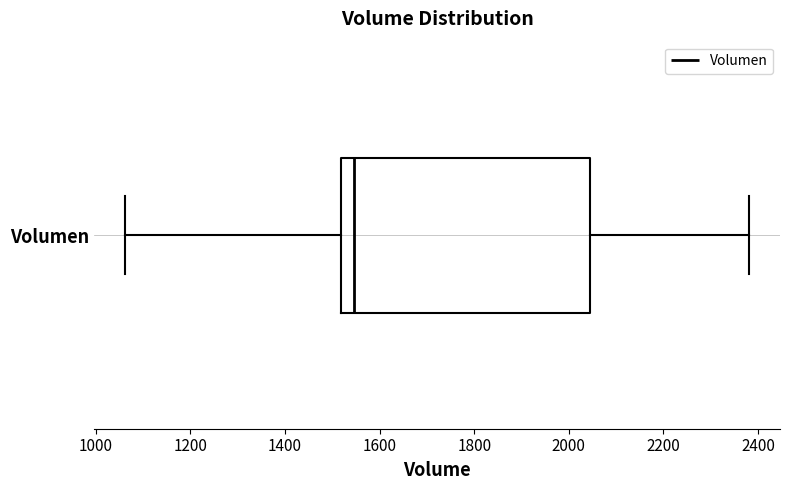

Read this box plot against the x-axis: the position of the median line, the range covered by the box, and the ends of both whiskers. The values are not printed on the chart, so give them approximately, as read against the axis.

median 1540, box 1520 to 2040, whiskers 1060 to 2380